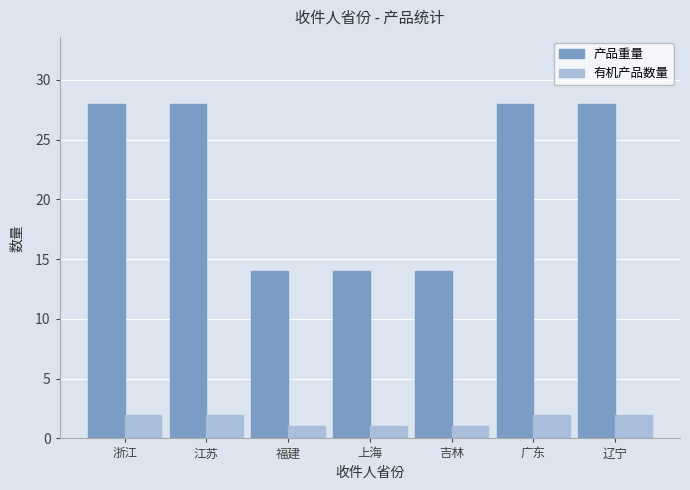

What value does the 有机产品数量 series have at 辽宁?

2